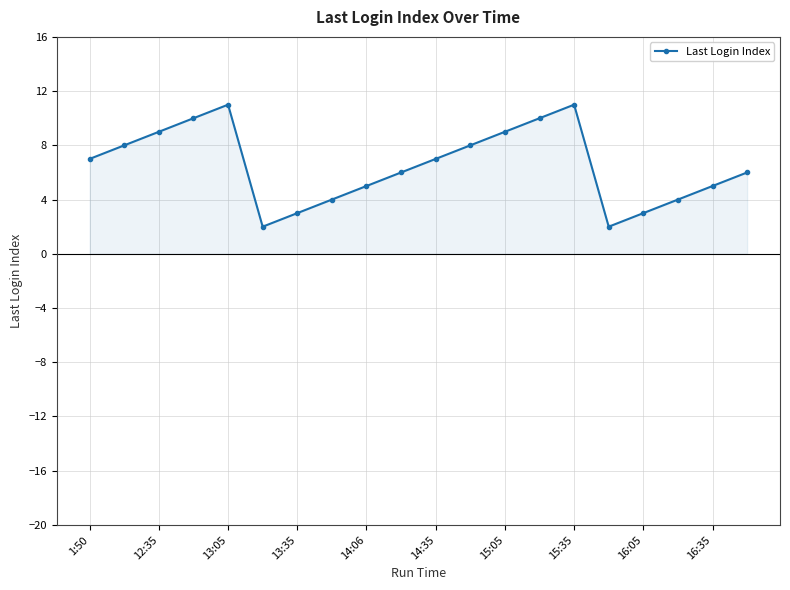

How many points are higher than both their immediate neighbors (excluding endpoints)?

2